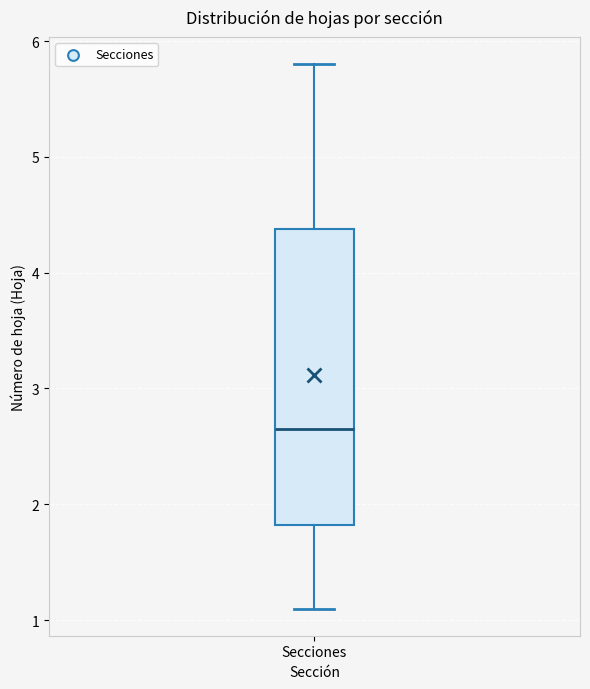

Where does the median line of the box for Secciones sit on the y-axis? The values are not printed on the chart, so give them approximately, as read against the axis.

2.7